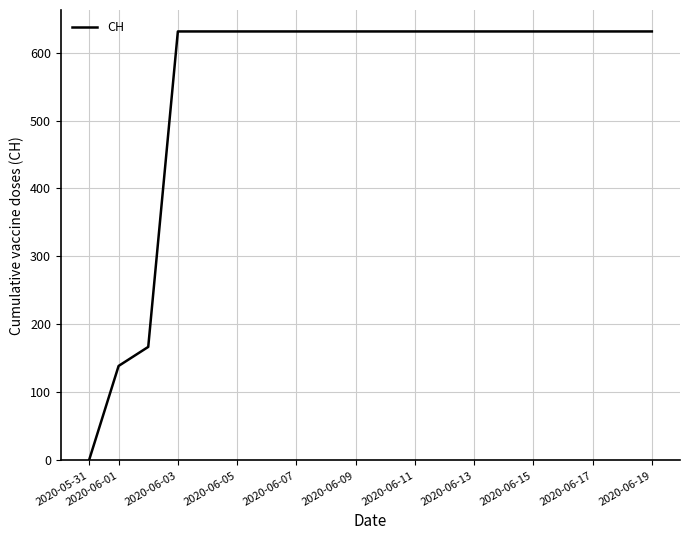

What is the difference between the maximum and minimum values?

631